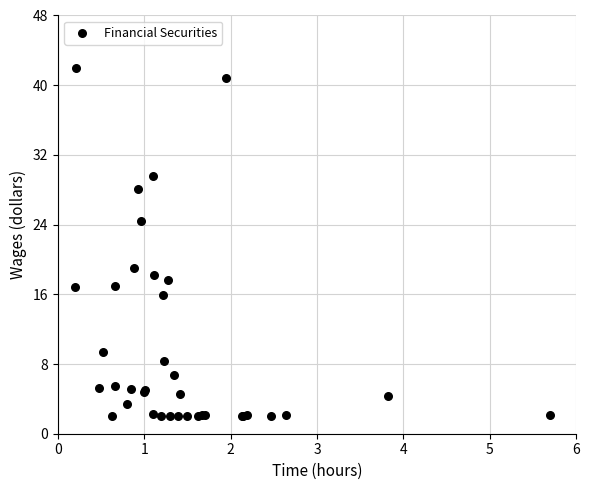

What Y value in the scatter plot is closest to 22?

24.4